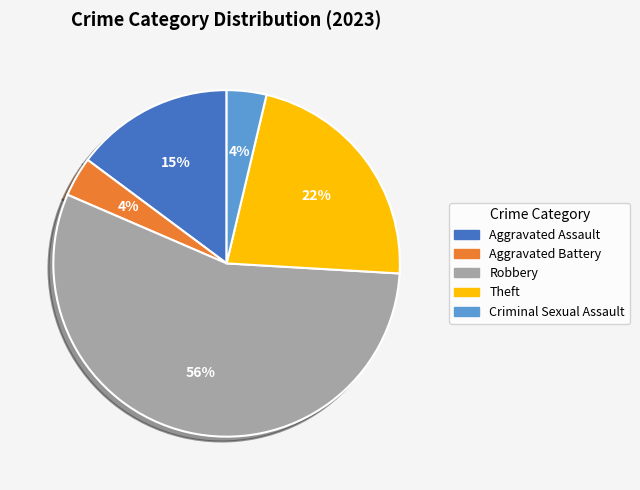

Which slice is the largest?

Robbery